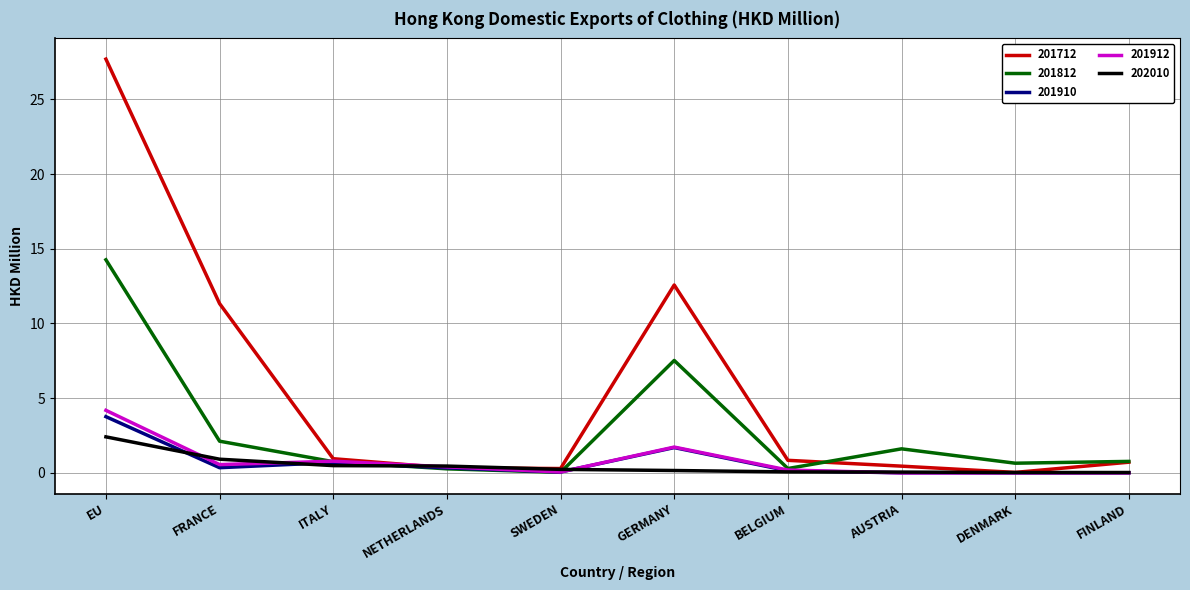

What is the sum of the 201912 values at FRANCE and BELGIUM?

0.7